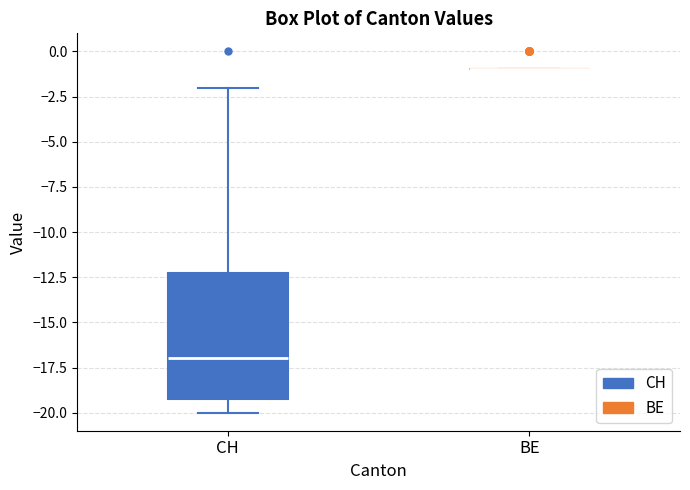

Which box is the tallest, from its lower edge to its upper edge?

CH